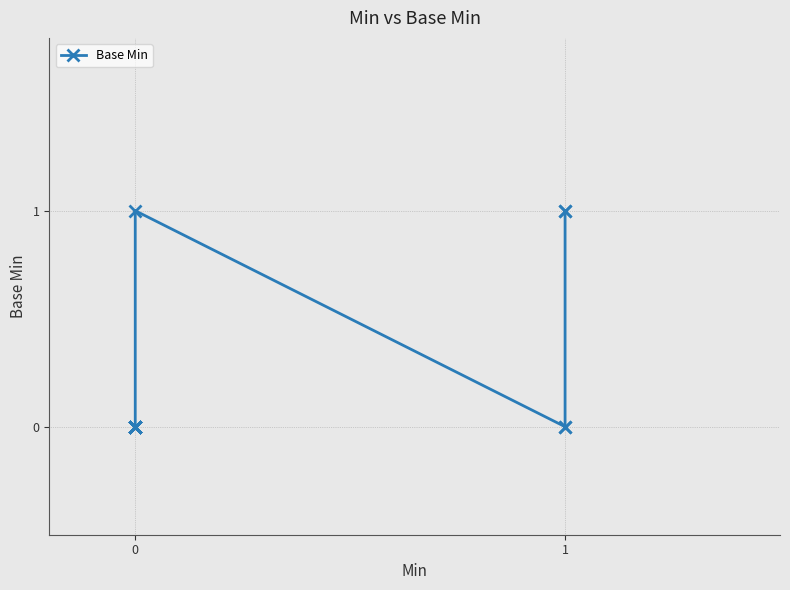

True or false: the data has more than 2 interior local peaks.

False